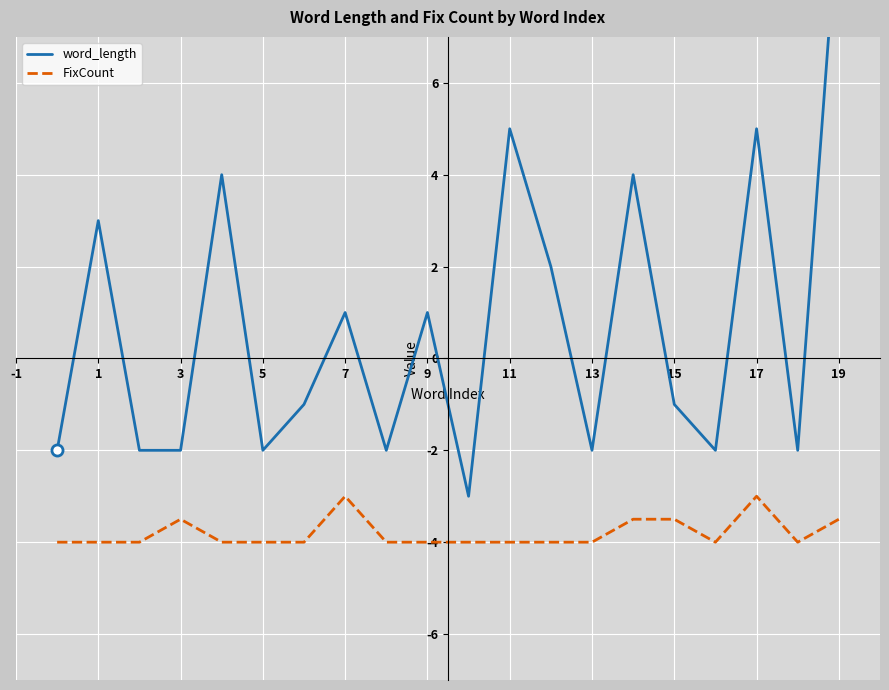

Which series has the largest range (max minus min)?

word_length